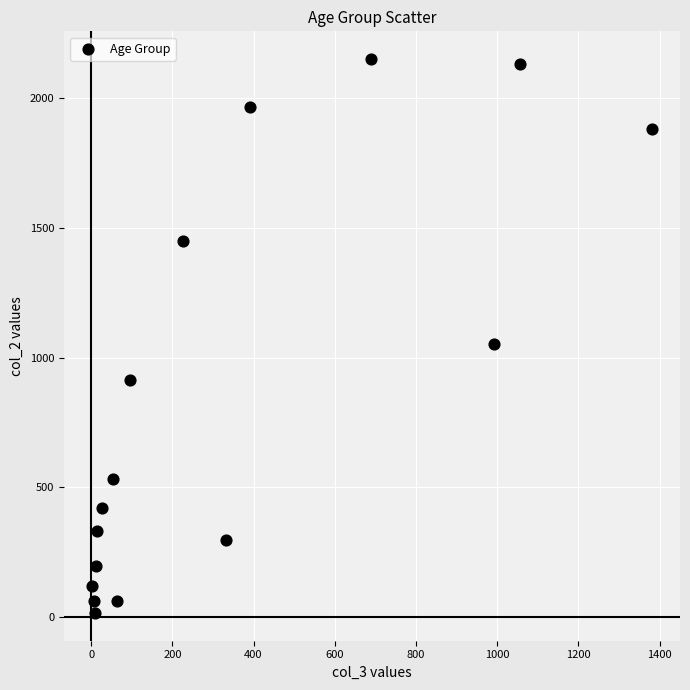

What is the range of Y values (max minus min)?

2136